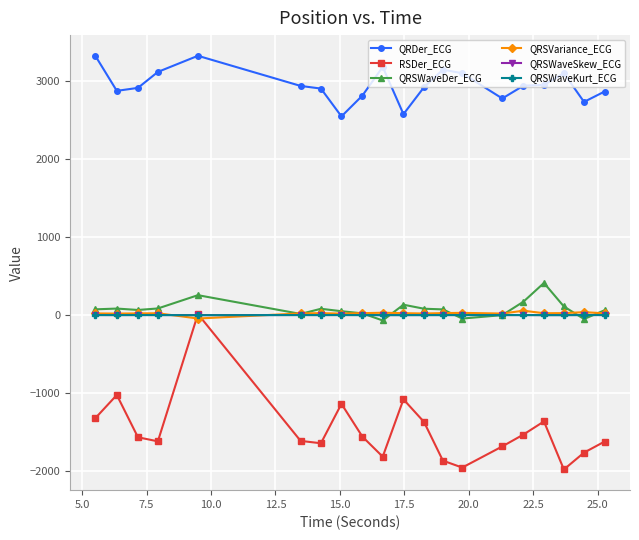

True or false: QRSWaveDer_ECG has more than 1 points higher than both neighbors.

True